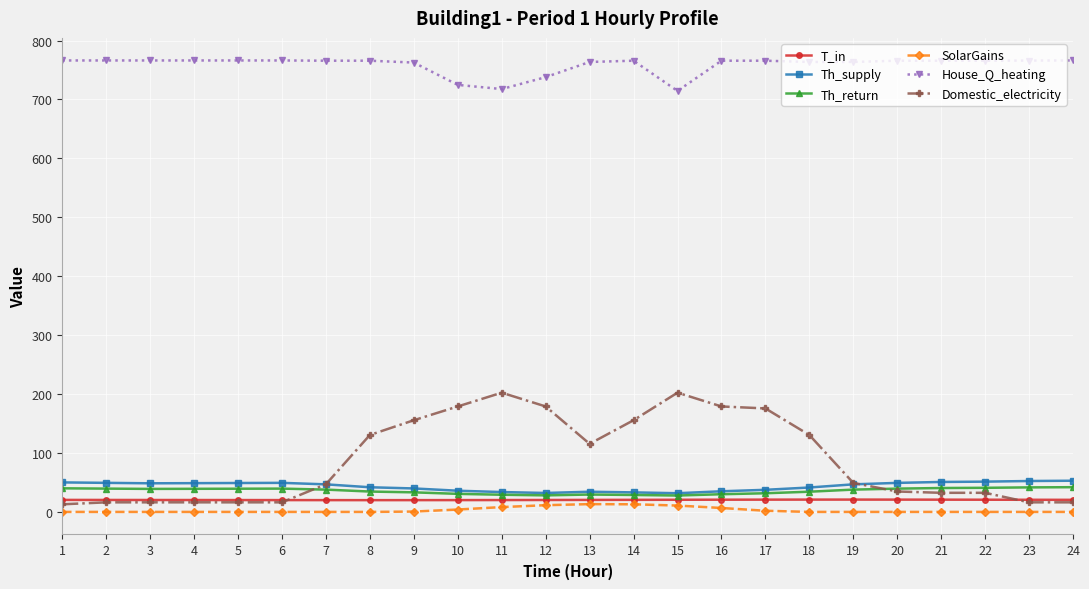

The Domestic_electricity series shows 81.6 at 9. True or false?

False